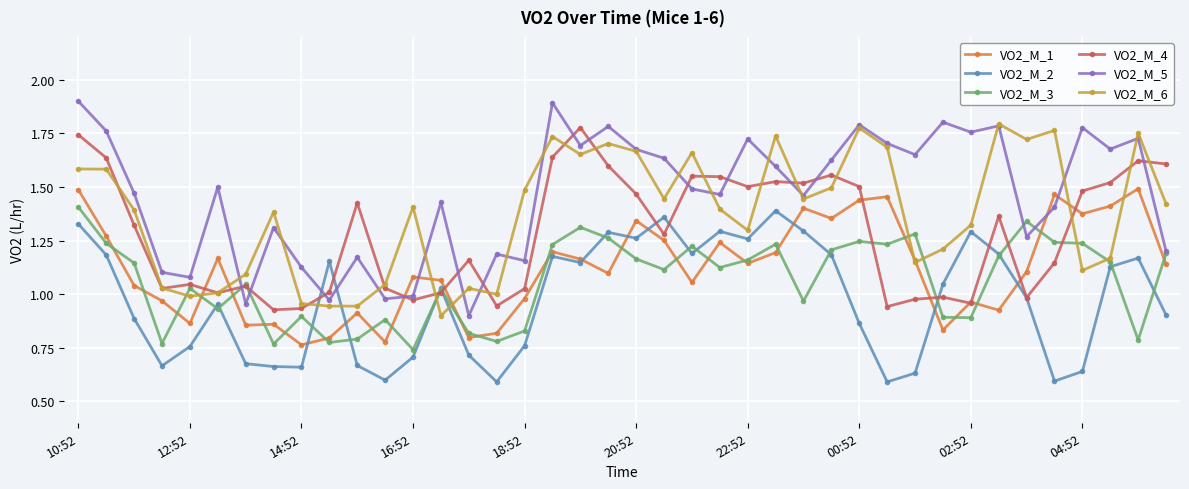

After their last crossing, which series has the higher values: VO2_M_2 or VO2_M_5?

VO2_M_5